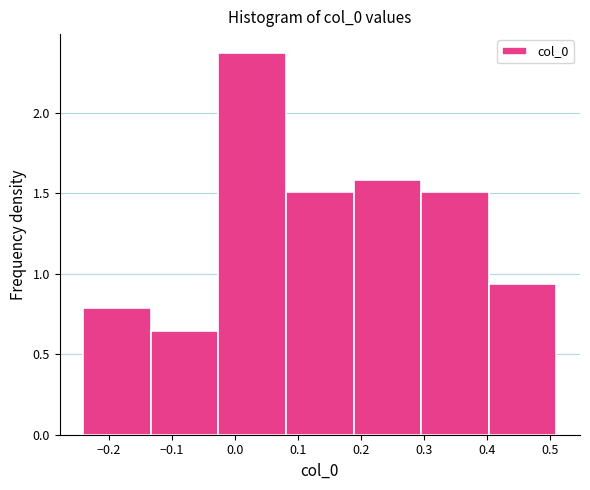

How tall is the bar that spans -0.03 to 0.08 on the x-axis? Neither the bar edges nor the heights are printed on the chart, so give them approximately, as read against the axes.

2.35